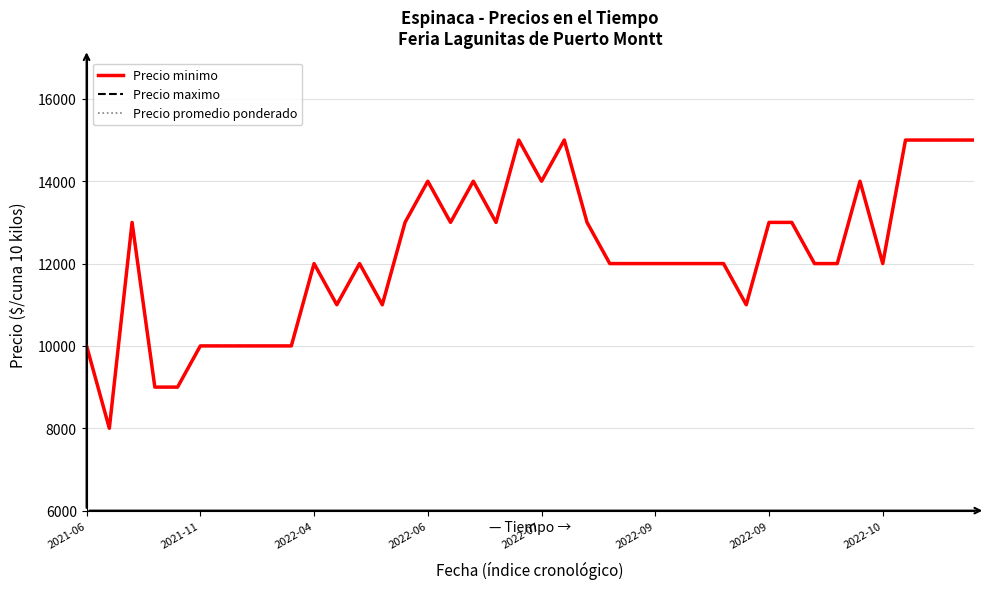

How many lines are shown in the chart?

3